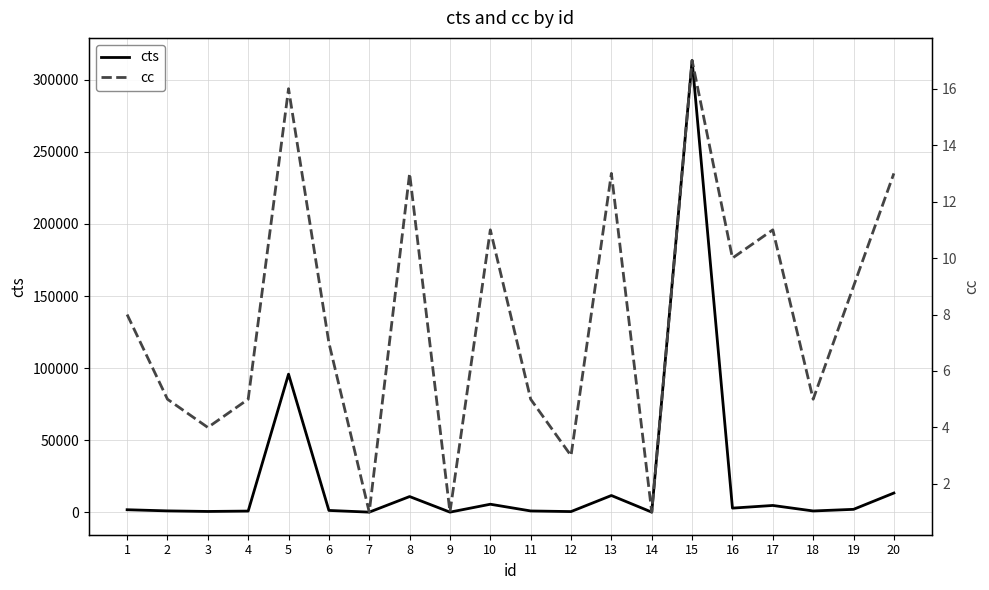

Is it true that cts equals 0 at 9?

True